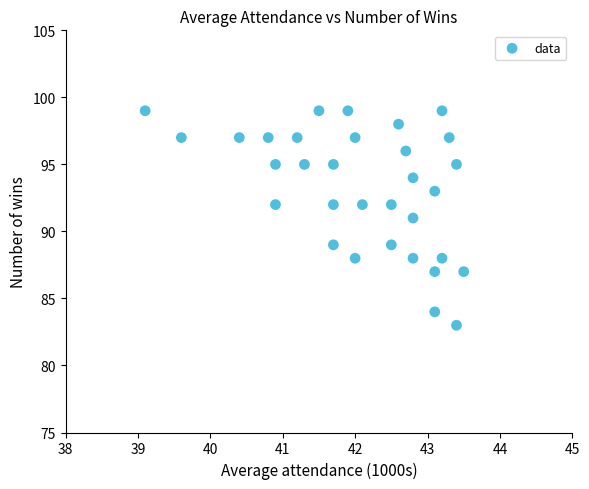

What is the range of Y values (max minus min)?

16